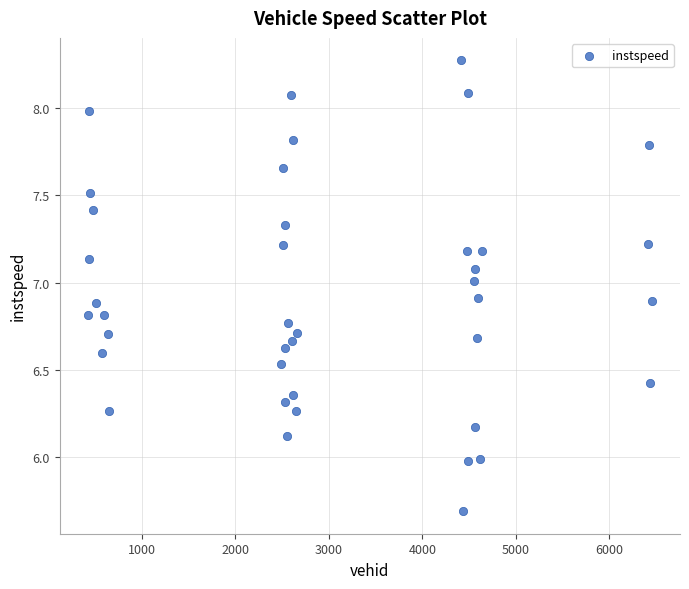

What is the range of X values (max minus min)?

6029.0